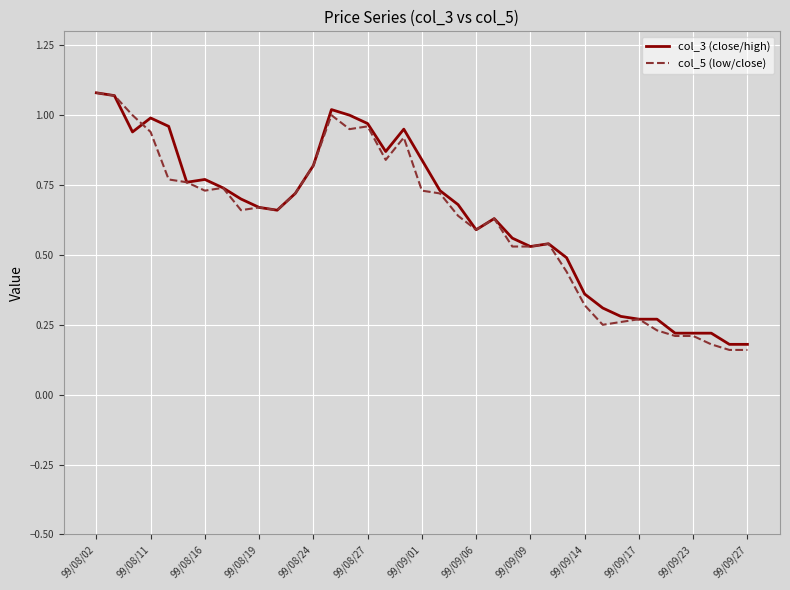

Which series has the largest range (max minus min)?

col_5 (low/close)